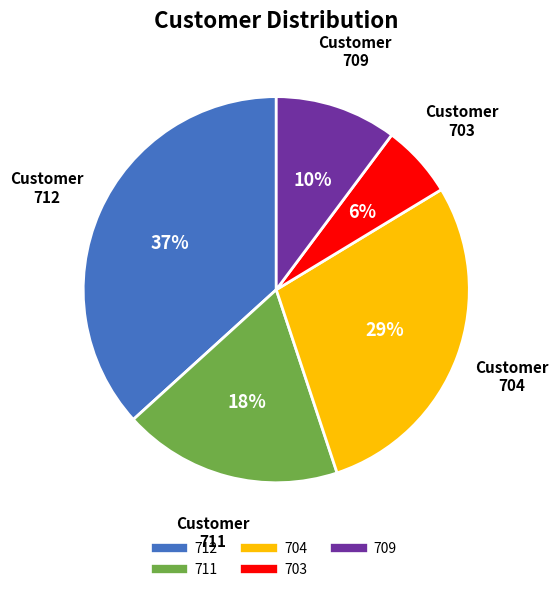

The 711 slice represents 18% of the pie. True or false?

True